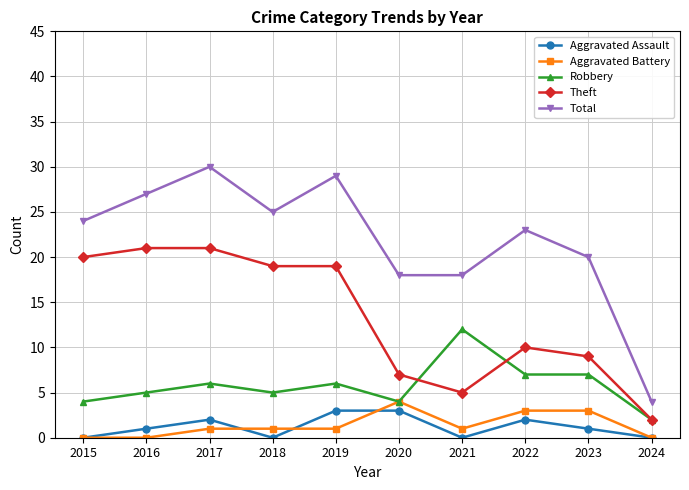

Is the value of Robbery at 2020 greater than the value of Theft at 2018?

No